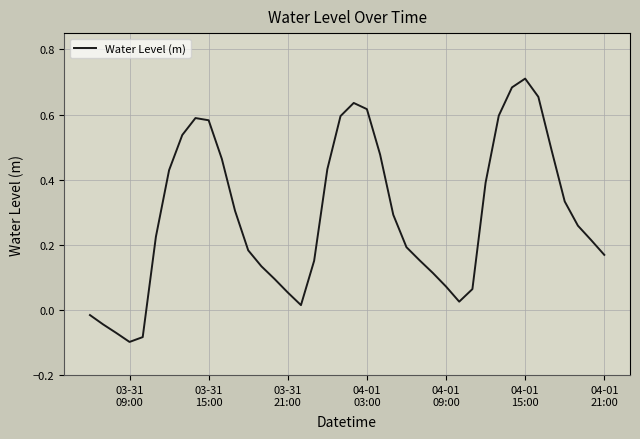

What is the minimum value shown in the chart?

-0.1